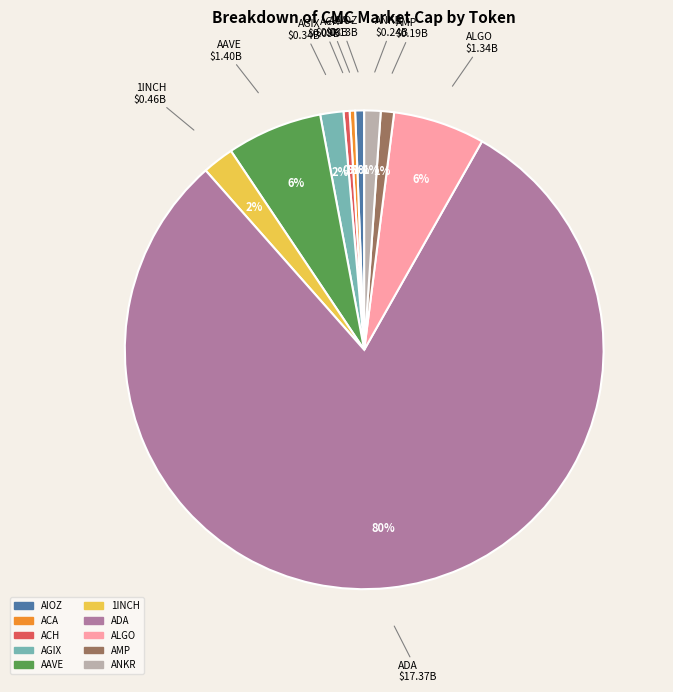

What percentage is the AAVE slice, to the nearest percent?

6%